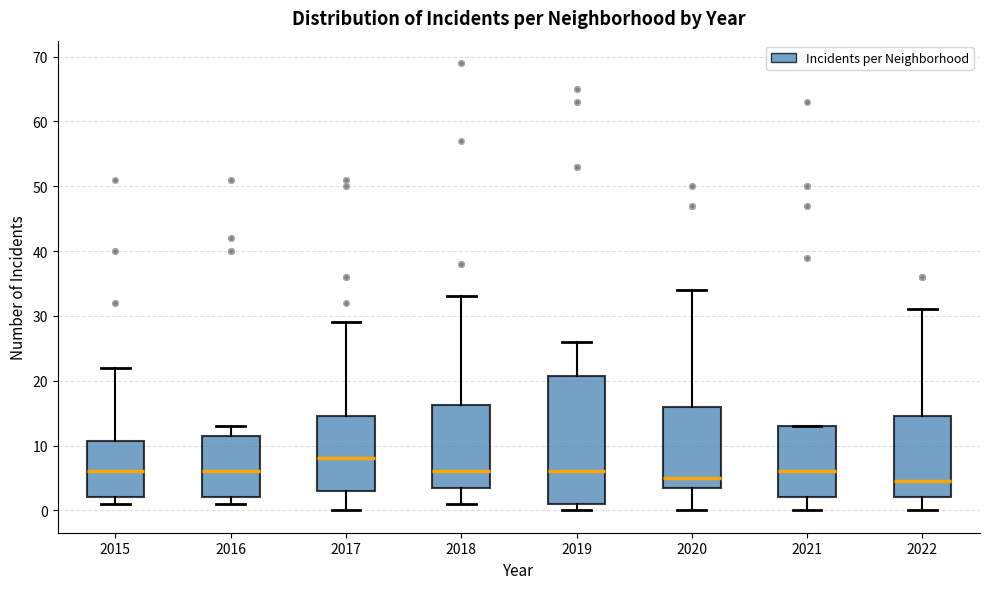

Which box's median line is the highest?

2017